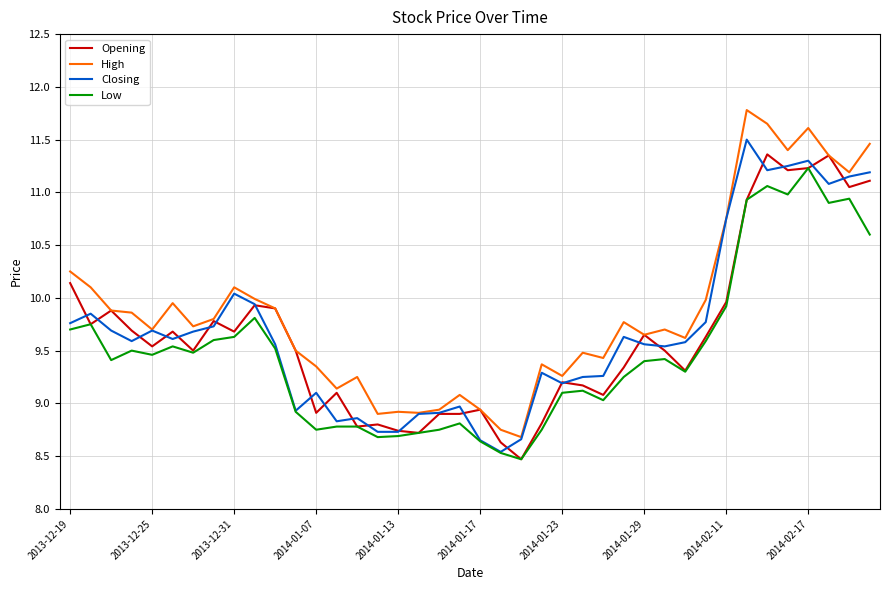

Which series has the widest spread of values?

High